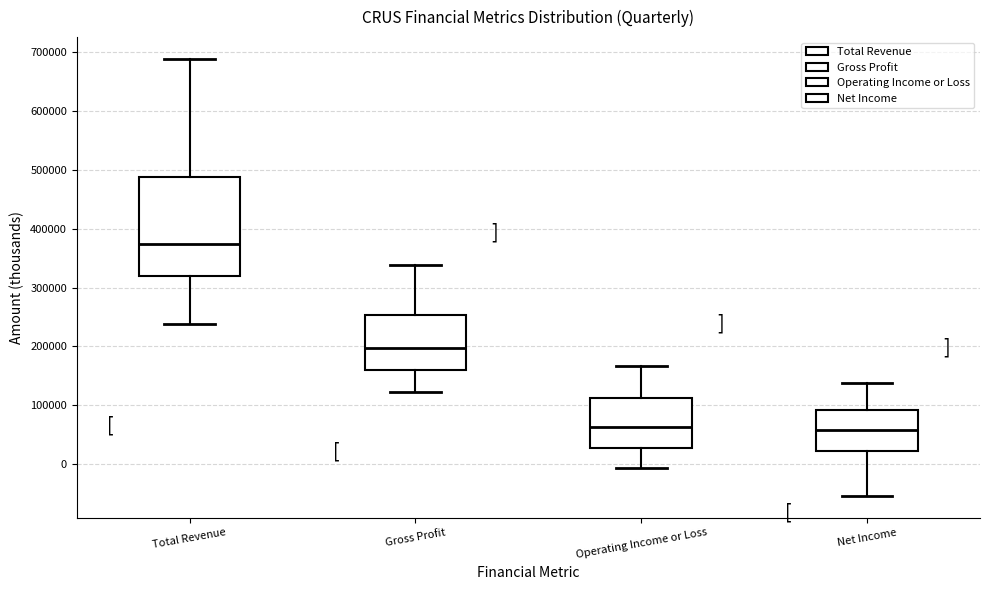

Reading left to right, read every box against the y-axis: the position of its median line, the range the box covers, and the ends of its whiskers. The values are not printed on the chart, so give them approximately, as read against the axis.

Total Revenue: median 370000, box 320000 to 490000, whiskers 240000 to 690000
Gross Profit: median 200000, box 160000 to 250000, whiskers 120000 to 340000
Operating Income or Loss: median 60000, box 30000 to 110000, whiskers -10000 to 170000
Net Income: median 60000, box 20000 to 90000, whiskers -50000 to 140000